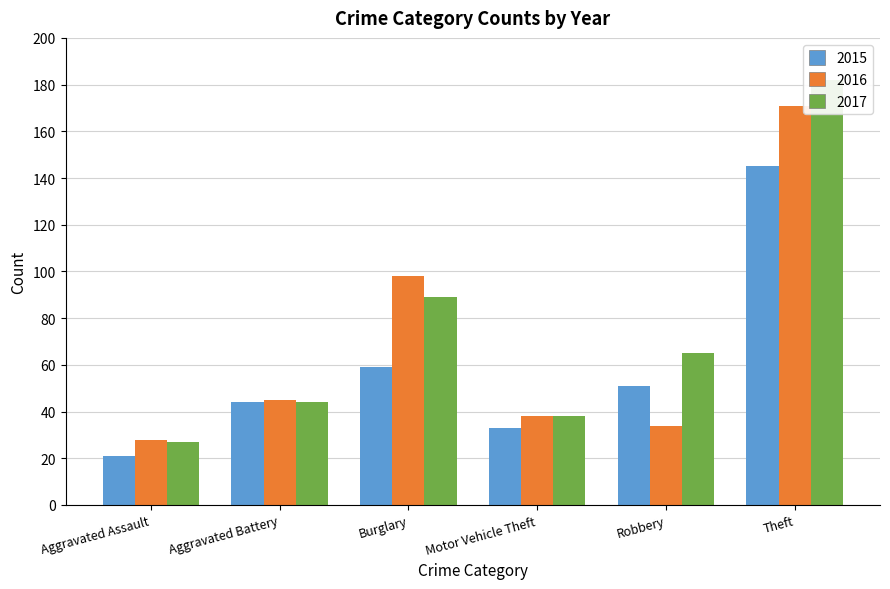

Between Robbery and Burglary, which is larger?

Burglary